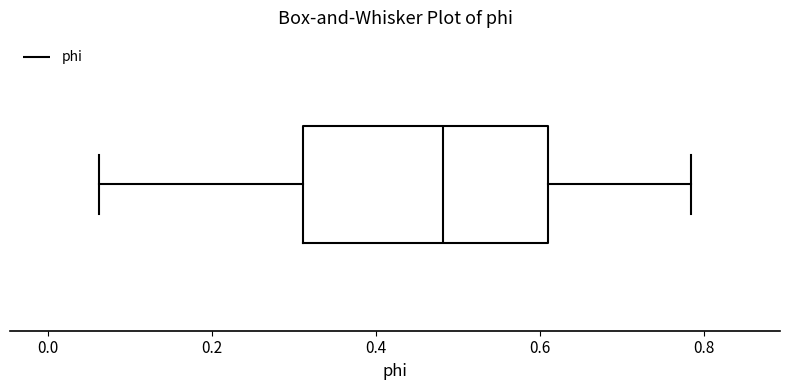

Transcribe this box plot: give where the median line is, the range the box spans, and where the two whiskers end, as read against the x-axis. The values are not printed on the chart, so give them approximately, as read against the axis.

median 0.48, box 0.32 to 0.60, whiskers 0.06 to 0.78